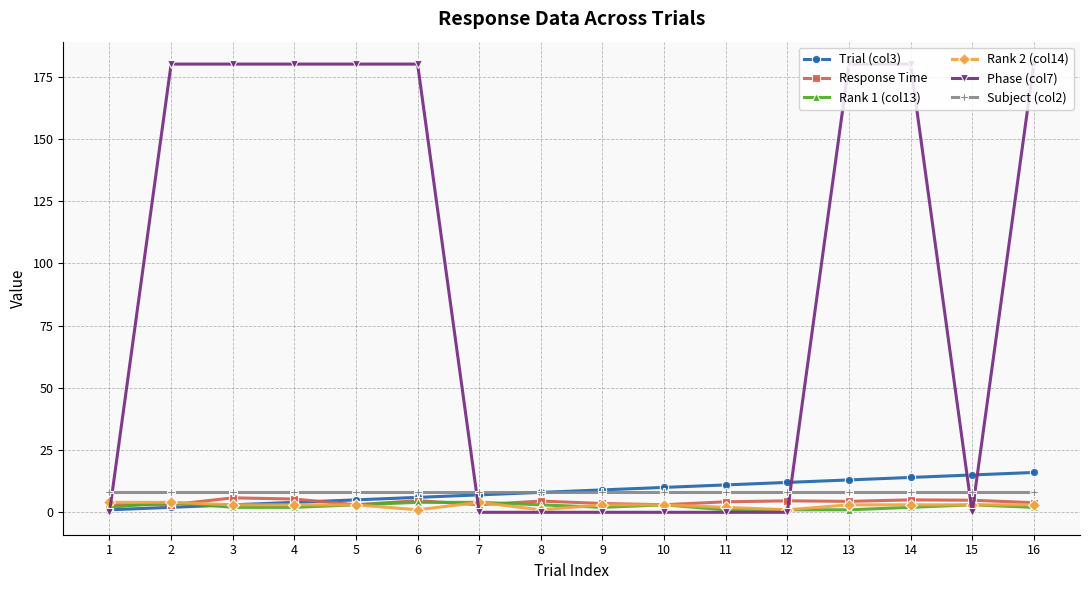

What is the value of the Subject (col2) point at the 13th from the left?

8.0